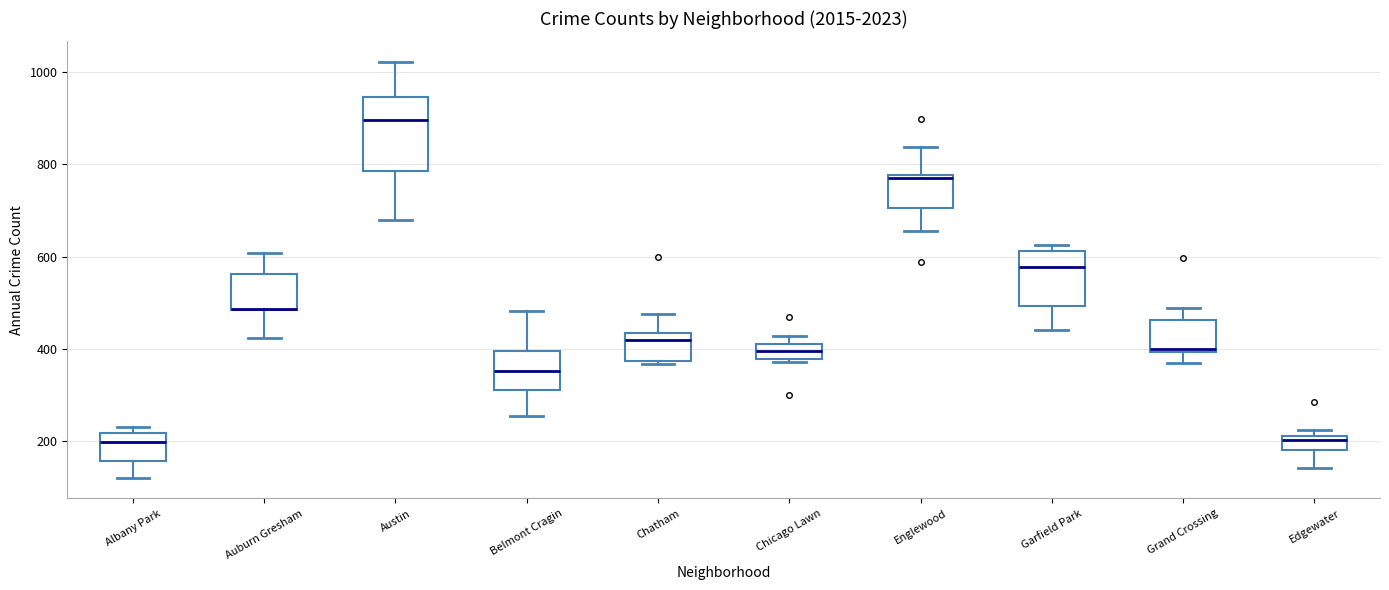

Comparing the boxes themselves (not the whiskers), which one is the tallest?

Austin